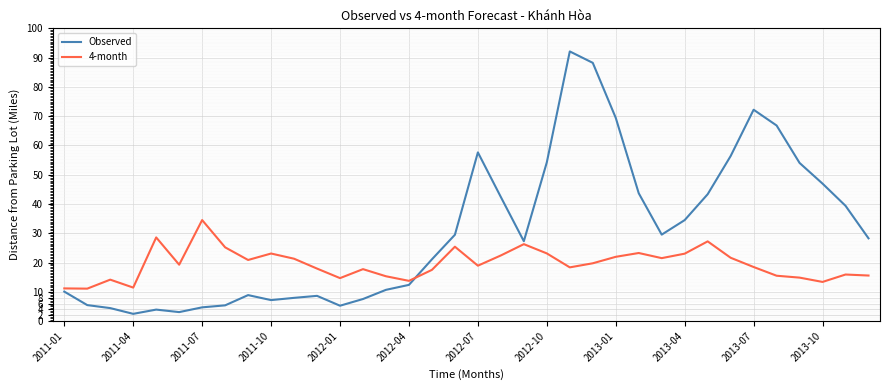

Rank the series by their maximum value, from highest to lowest.

Observed, 4-month